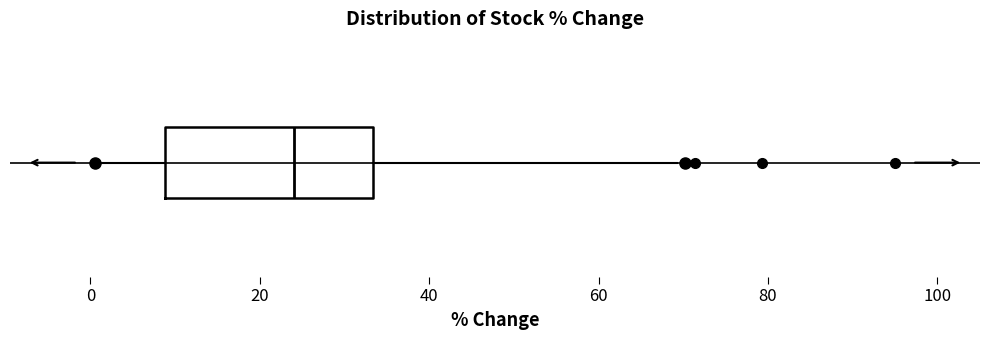

Transcribe this box plot: give where the median line is, the range the box spans, and where the two whiskers end, as read against the x-axis. The values are not printed on the chart, so give them approximately, as read against the axis.

median 24, box 8 to 34, whiskers 0 to 70